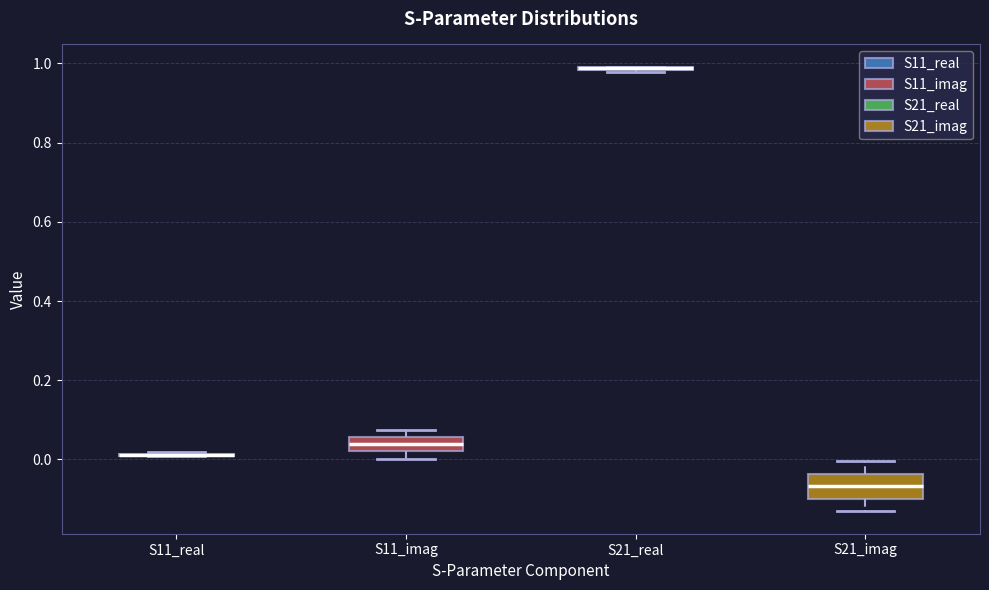

Reading left to right, read every box against the y-axis: the position of its median line, the range the box covers, and the ends of its whiskers. The values are not printed on the chart, so give them approximately, as read against the axis.

S11_real: box collapsed to a line at 0.02, whiskers 0.00 to 0.02
S11_imag: median 0.04, box 0.02 to 0.06, whiskers 0.00 to 0.08
S21_real: box collapsed to a line at 0.98, whiskers 0.98 to 1.00
S21_imag: median -0.06, box -0.10 to -0.04, whiskers -0.14 to 0.00